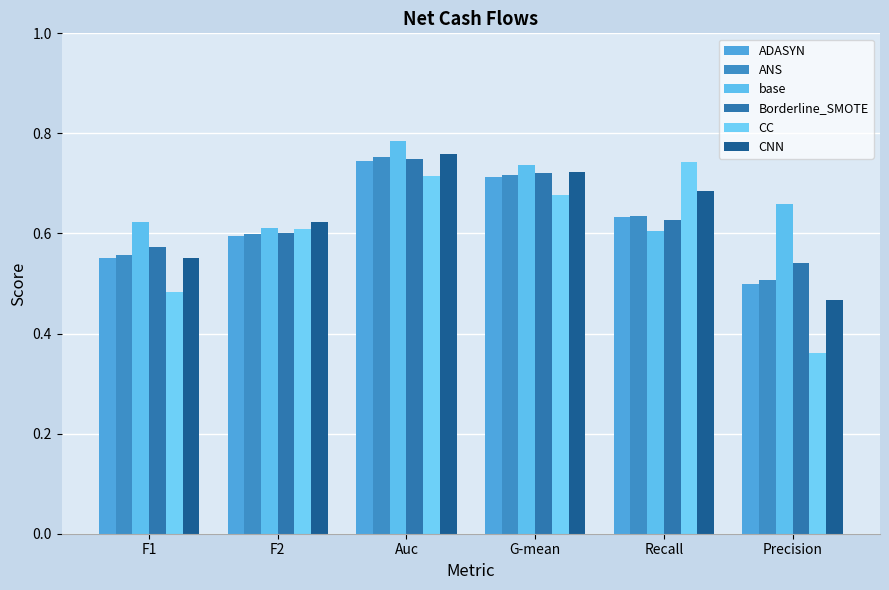

What is the greatest value displayed?

0.8